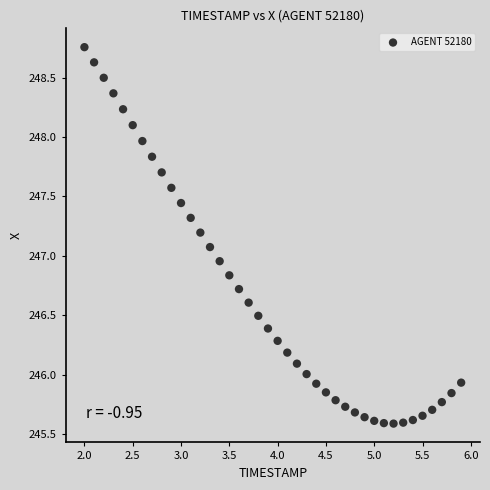

What is the range of Y values (max minus min)?

3.2